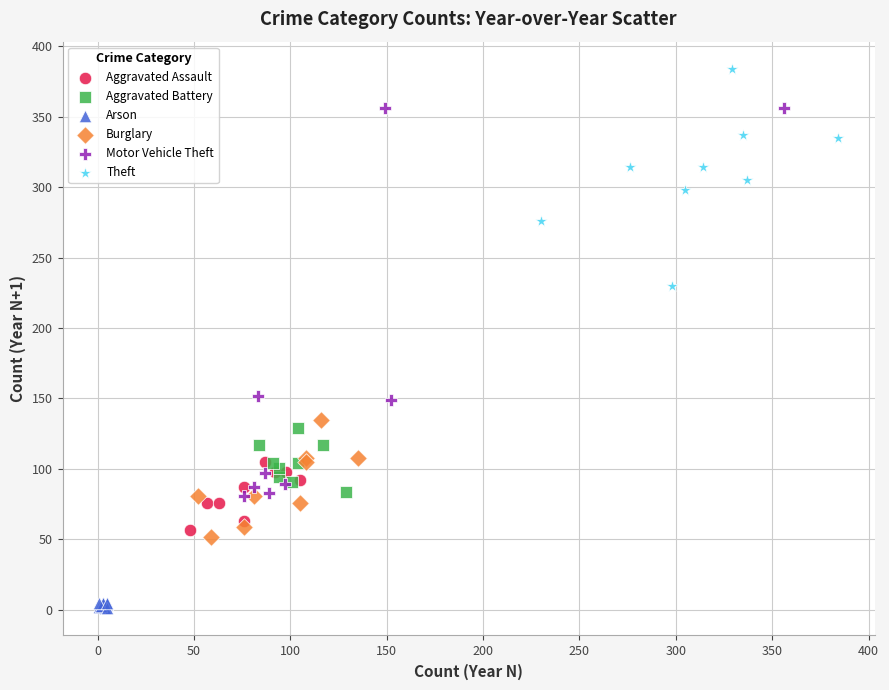

What are all the series names shown in the legend?

Aggravated Assault, Aggravated Battery, Arson, Burglary, Motor Vehicle Theft, Theft